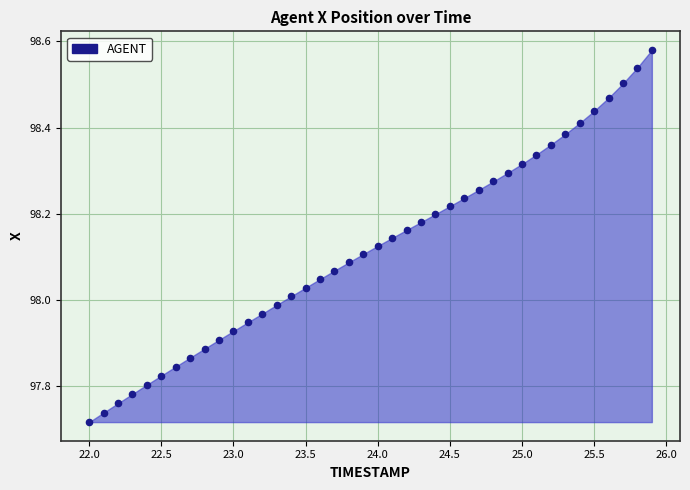

What is the range of X values (max minus min)?

3.9